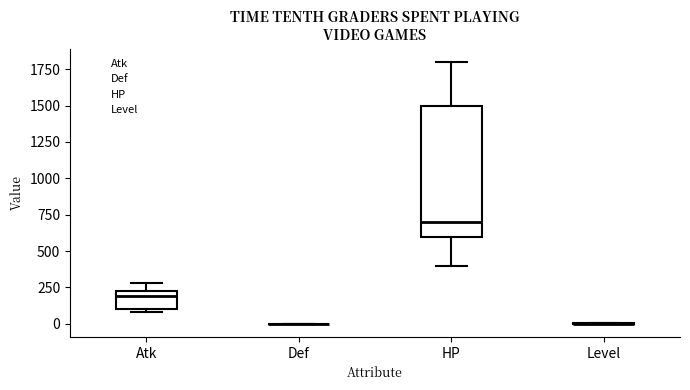

Reading left to right, transcribe this box plot: for each box, give where its median line is, the range the box spans, and where its two whiskers end, as read against the y-axis. The values are not printed on the chart, so give them approximately, as read against the axis.

Atk: median 200, box 100 to 250, whiskers 100 (just below the box's lower edge) to 300
Def: box collapsed to a line at 0, whiskers 0 to 0
HP: median 700, box 600 to 1500, whiskers 400 to 1800
Level: box collapsed to a line at 0, whiskers 0 to 0